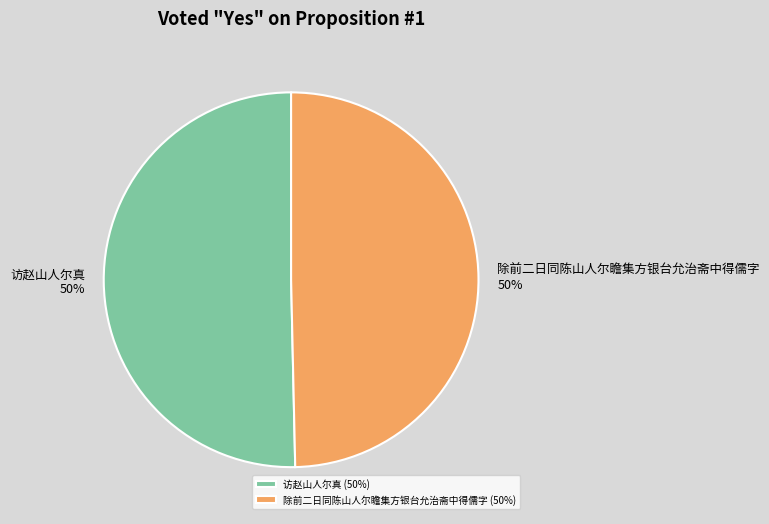

What is the ratio of the value at 除前二日同陈山人尔瞻集方银台允治斋中得儒字 to the value at 访赵山人尔真?

1.0